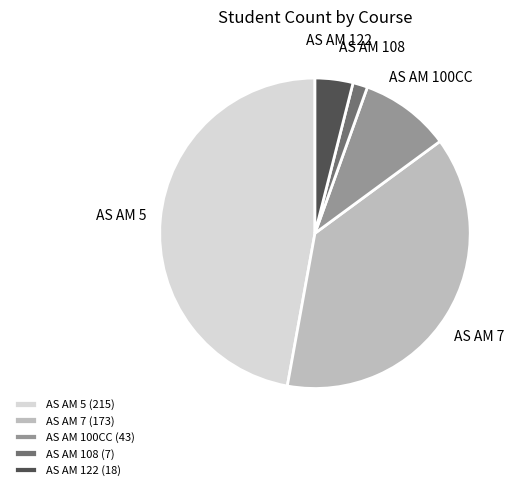

True or false: AS AM 122 accounts for 4% of the total.

True